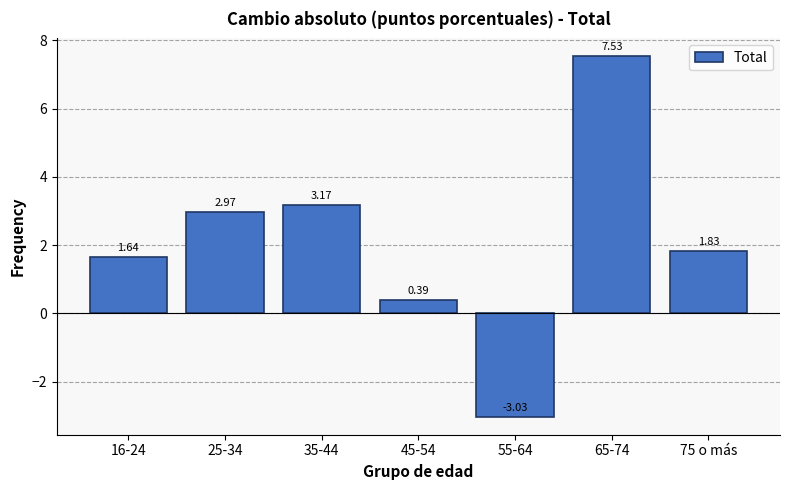

What is the difference between the values at 25-34 and 45-54?

2.6